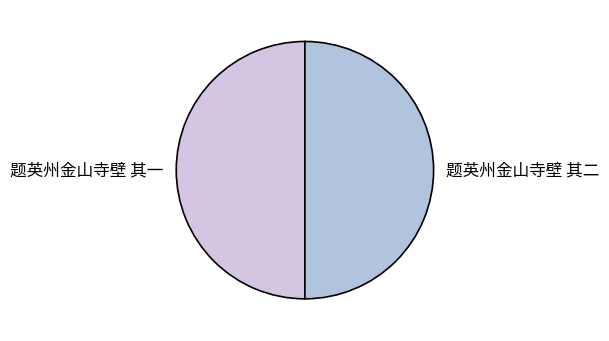

Combined, do 题英州金山寺壁 其二 and 题英州金山寺壁 其一 account for over 50%?

Yes